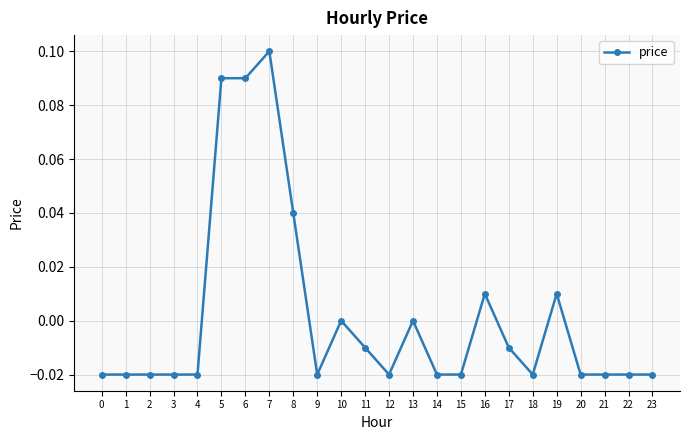

How many data points does each series have?

24